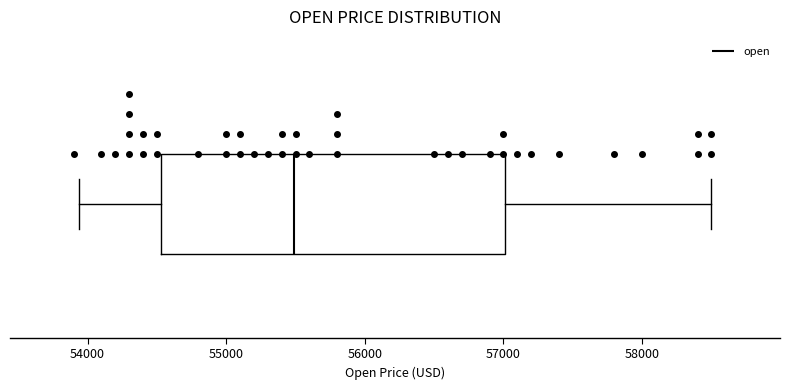

Read this box plot against the x-axis: the position of the median line, the range covered by the box, and the ends of both whiskers. The values are not printed on the chart, so give them approximately, as read against the axis.

median 55500, box 54500 to 57000, whiskers 53900 to 58500